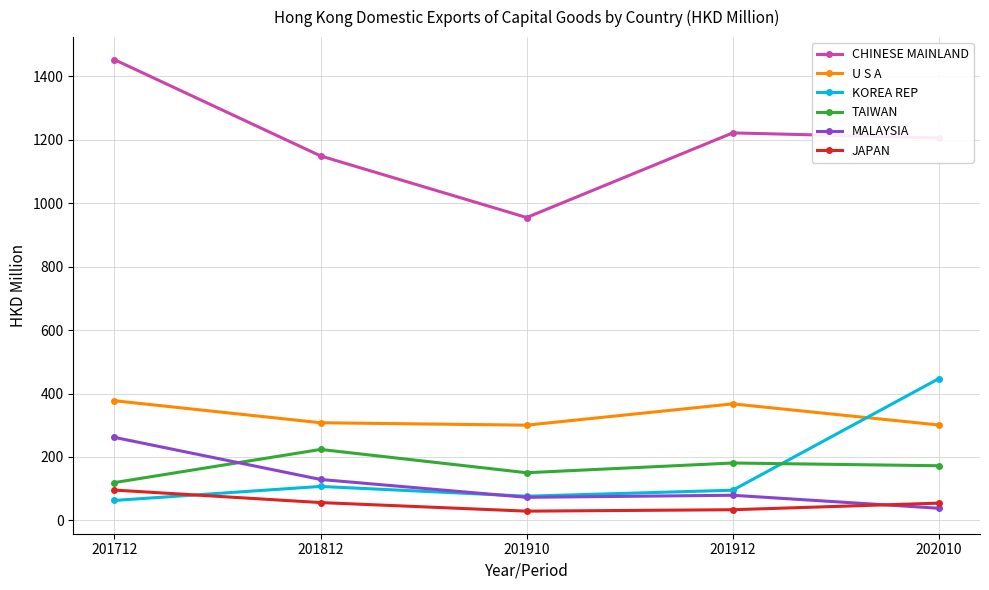

Where is U S A nearest to the value 338?

201912